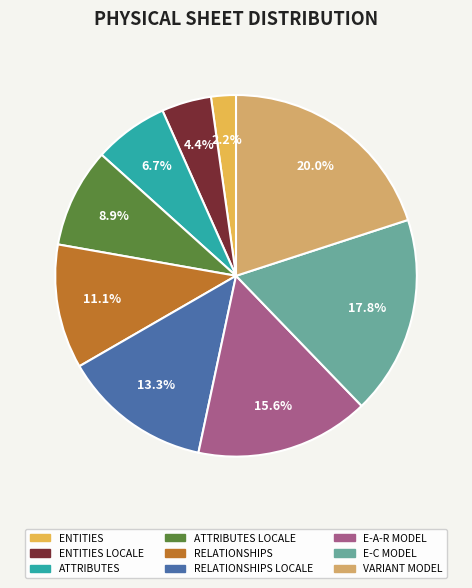

Count the number of slices in the pie.

9